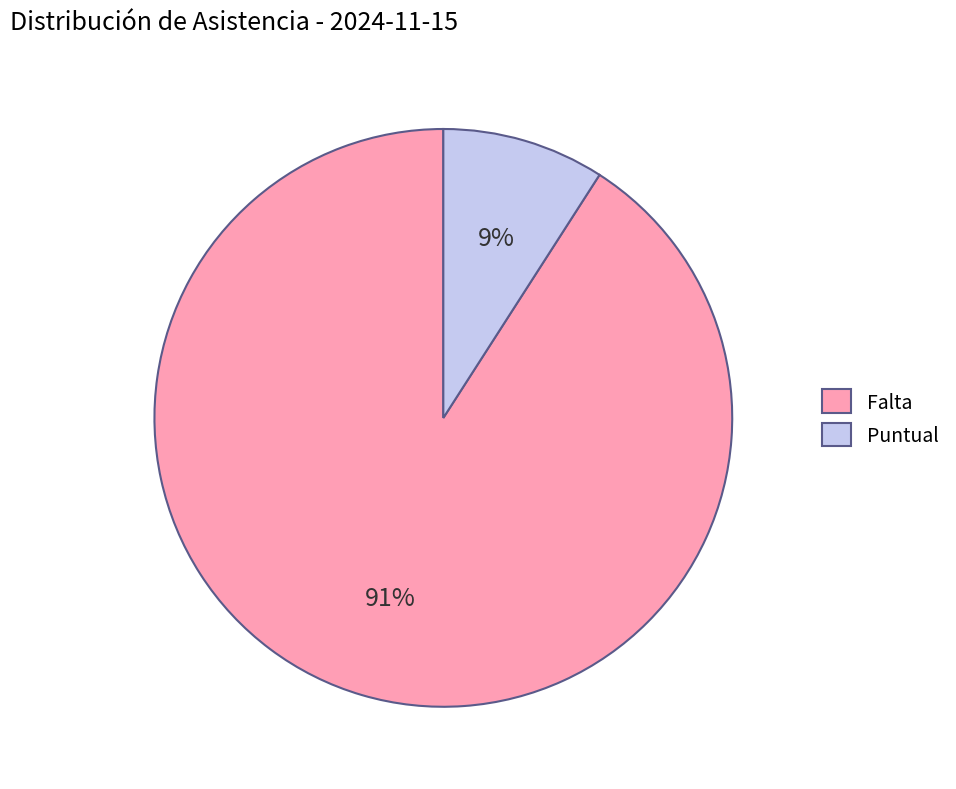

To the nearest percent, what percentage of the pie is Puntual?

9%